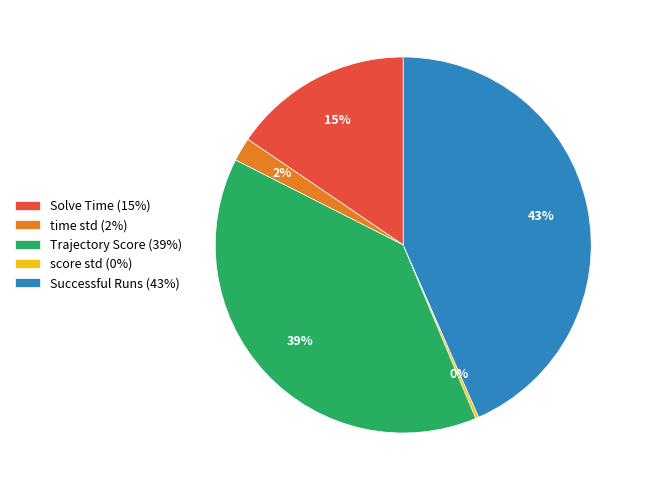

Which category has the biggest portion of the pie?

Successful Runs (43%)